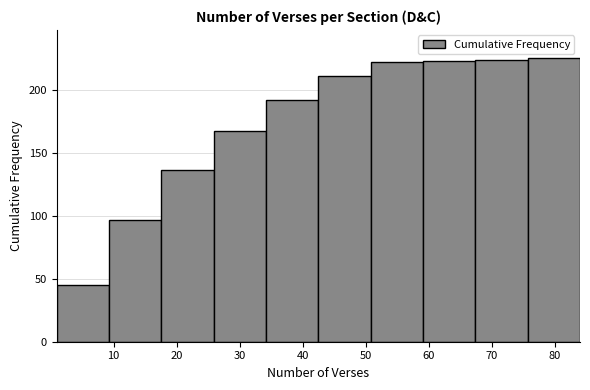

Reading left to right, list every bar in this chart as the range it spans on the x-axis followed by its height. Neither the bar edges nor the heights are printed on the chart, so give them approximately, as read against the axes.

1.0 to 9.3: 45
9.3 to 17.6: 95
17.6 to 25.9: 135
25.9 to 34.2: 165
34.2 to 42.5: 190
42.5 to 50.8: 210
50.8 to 59.1: 220
59.1 to 67.4: 225
67.4 to 75.7: 225
75.7 to 84.0: 225